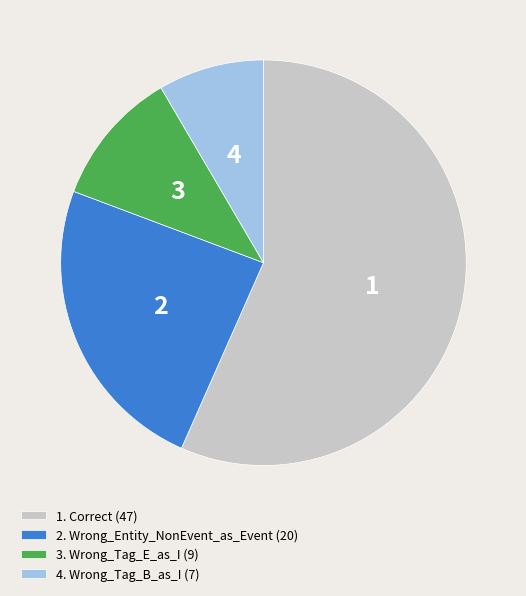

How many slices are in this pie chart?

4